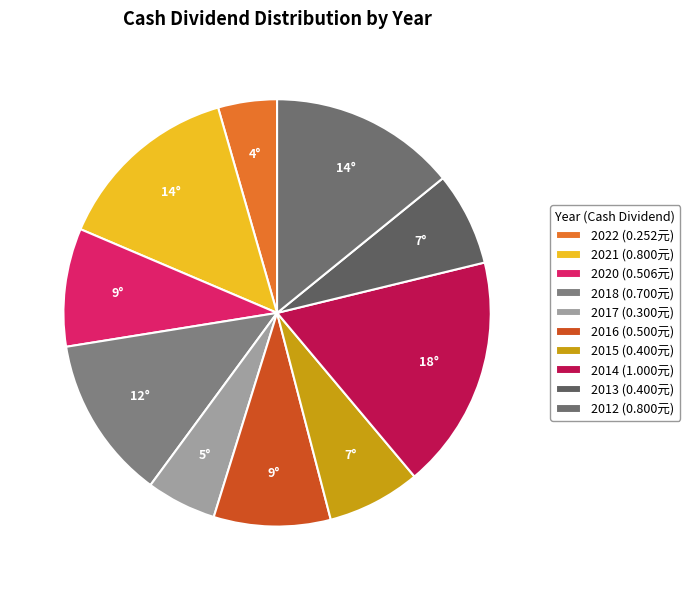

Is there a majority slice in this chart?

No